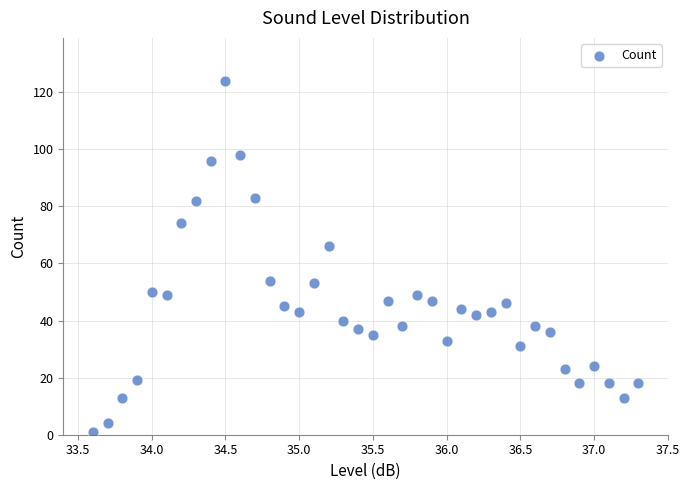

What is the range of Y values (max minus min)?

123